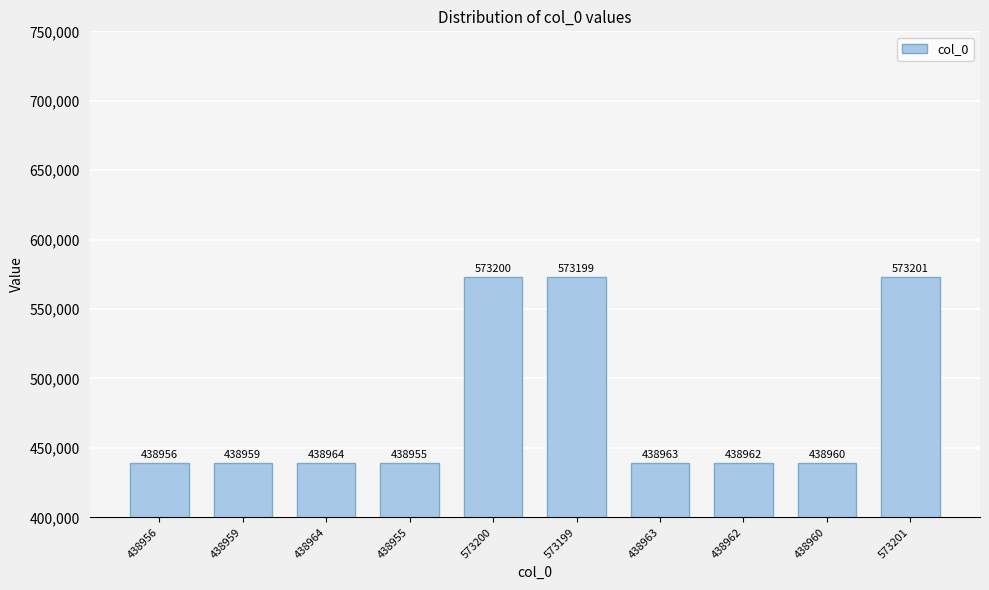

Rank the categories by value from highest to lowest.

573201, 573200, 573199, 438964, 438963, 438962, 438960, 438959, 438956, 438955